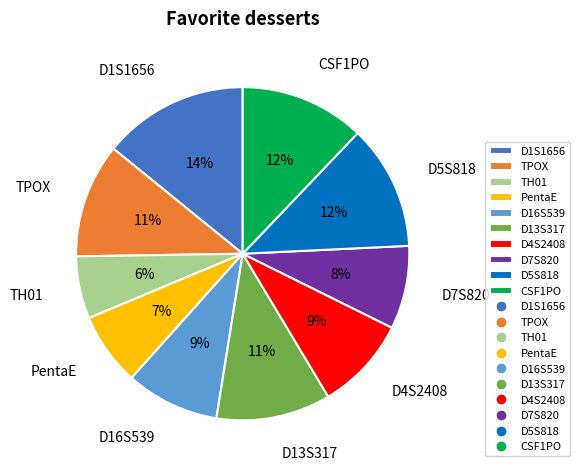

To the nearest percent, what is the average slice percentage?

10%